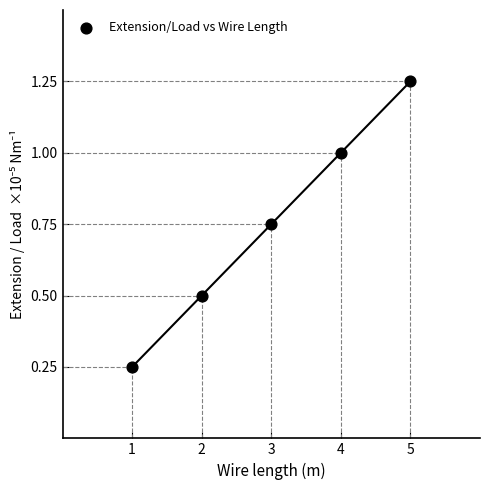

What is the range of X values (max minus min)?

4.0